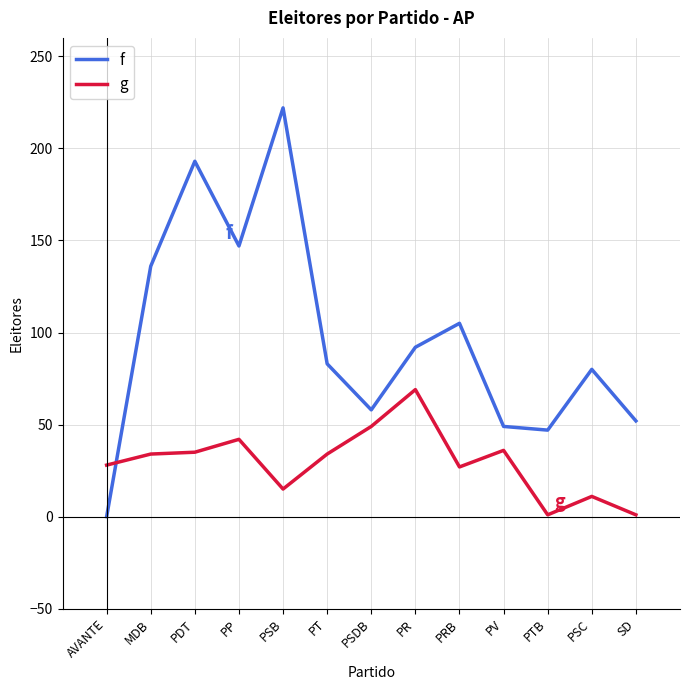

What is the difference between the highest and lowest values at PT?

49